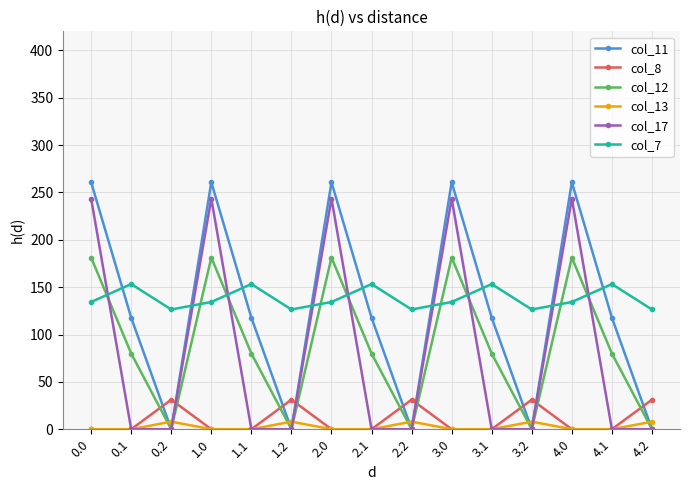

Reading right to left, transcribe all the data shown in this chart.

col_11: 4.2=0.0	4.1=117.7	4.0=260.7	3.2=0.0	3.1=117.7	3.0=260.7	2.2=0.0	2.1=117.7	2.0=260.7	1.2=0.0	1.1=117.7	1.0=260.7	0.2=0.0	0.1=117.7	0.0=260.7
col_8: 4.2=31.2	4.1=0.0	4.0=0.0	3.2=31.2	3.1=0.0	3.0=0.0	2.2=31.2	2.1=0.0	2.0=0.0	1.2=31.2	1.1=0.0	1.0=0.0	0.2=31.2	0.1=0.0	0.0=0.0
col_12: 4.2=0.0	4.1=79.9	4.0=181.2	3.2=0.0	3.1=79.9	3.0=181.2	2.2=0.0	2.1=79.9	2.0=181.2	1.2=0.0	1.1=79.9	1.0=181.2	0.2=0.0	0.1=79.9	0.0=181.2
col_13: 4.2=8.0	4.1=0.0	4.0=0.0	3.2=8.0	3.1=0.0	3.0=0.0	2.2=8.0	2.1=0.0	2.0=0.0	1.2=8.0	1.1=0.0	1.0=0.0	0.2=8.0	0.1=0.0	0.0=0.0
col_17: 4.2=0.0	4.1=0.0	4.0=243.5	3.2=0.0	3.1=0.0	3.0=243.5	2.2=0.0	2.1=0.0	2.0=243.5	1.2=0.0	1.1=0.0	1.0=243.5	0.2=0.0	0.1=0.0	0.0=243.5
col_7: 4.2=126.4	4.1=153.2	4.0=134.3	3.2=126.4	3.1=153.2	3.0=134.3	2.2=126.4	2.1=153.2	2.0=134.3	1.2=126.4	1.1=153.2	1.0=134.3	0.2=126.4	0.1=153.2	0.0=134.3